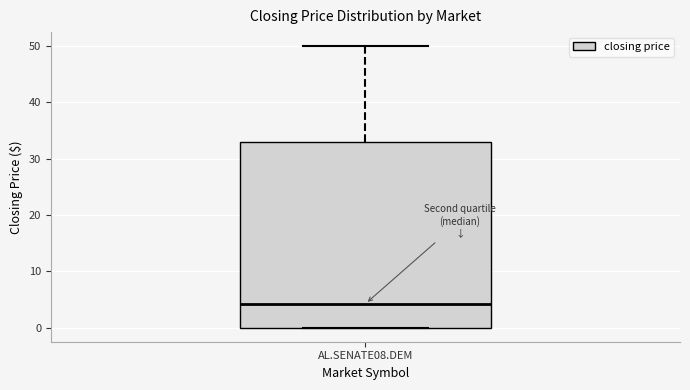

Where does the upper whisker of the box for AL.SENATE08.DEM end on the y-axis? The values are not printed on the chart, so give them approximately, as read against the axis.

50